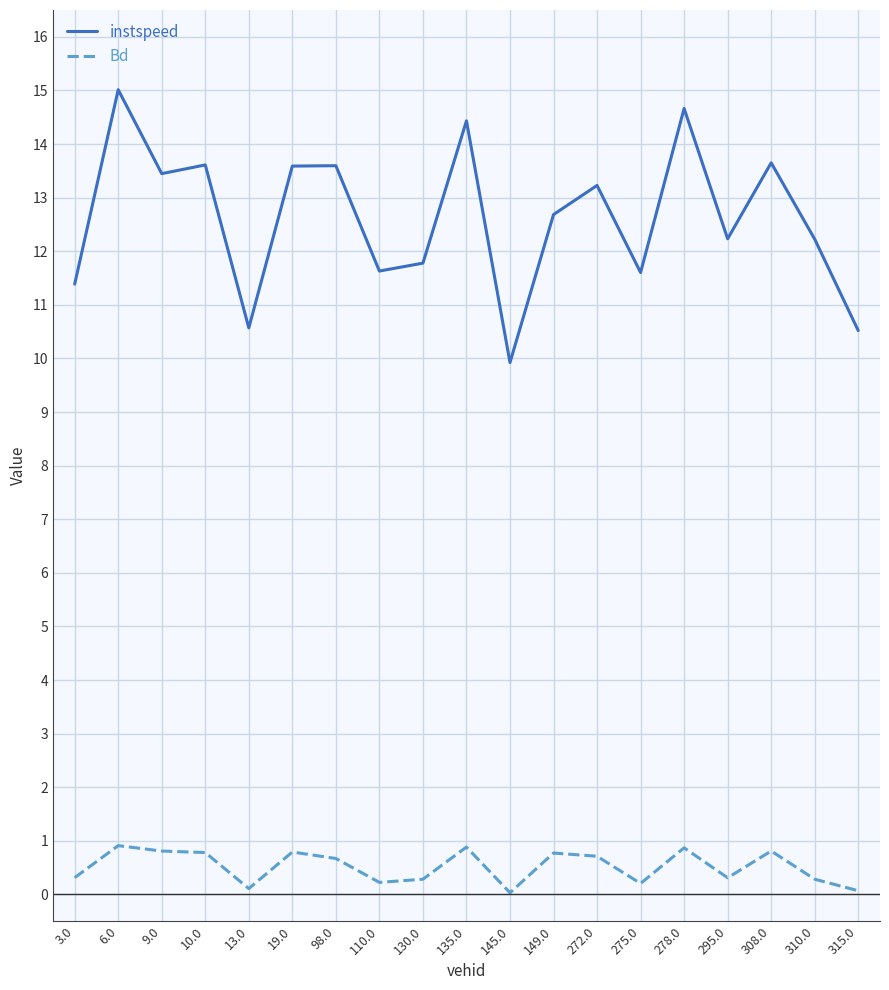

Which series has the largest total across all categories?

instspeed